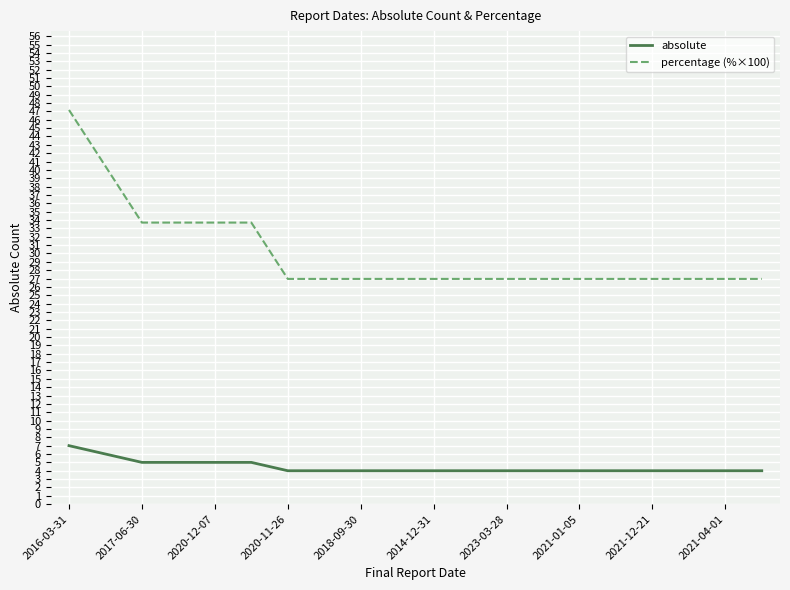

Reading right to left, list all the values displayed in this chart.

absolute: 4.0	4.0	4.0	4.0	4.0	4.0	4.0	4.0	4.0	4.0	4.0	4.0	4.0	4.0	5.0	5.0	5.0	5.0	6.0	7.0
percentage (%×100): 27.0	27.0	27.0	27.0	27.0	27.0	27.0	27.0	27.0	27.0	27.0	27.0	27.0	27.0	33.7	33.7	33.7	33.7	40.4	47.2